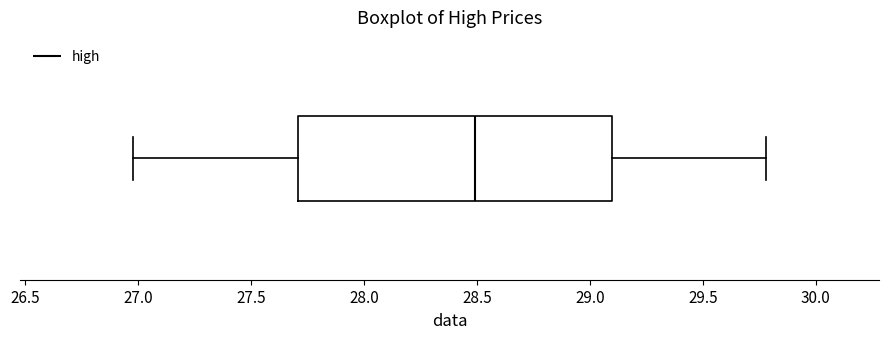

Read this box plot against the x-axis: the position of the median line, the range covered by the box, and the ends of both whiskers. The values are not printed on the chart, so give them approximately, as read against the axis.

median 28.5, box 27.7 to 29.1, whiskers 27.0 to 29.8